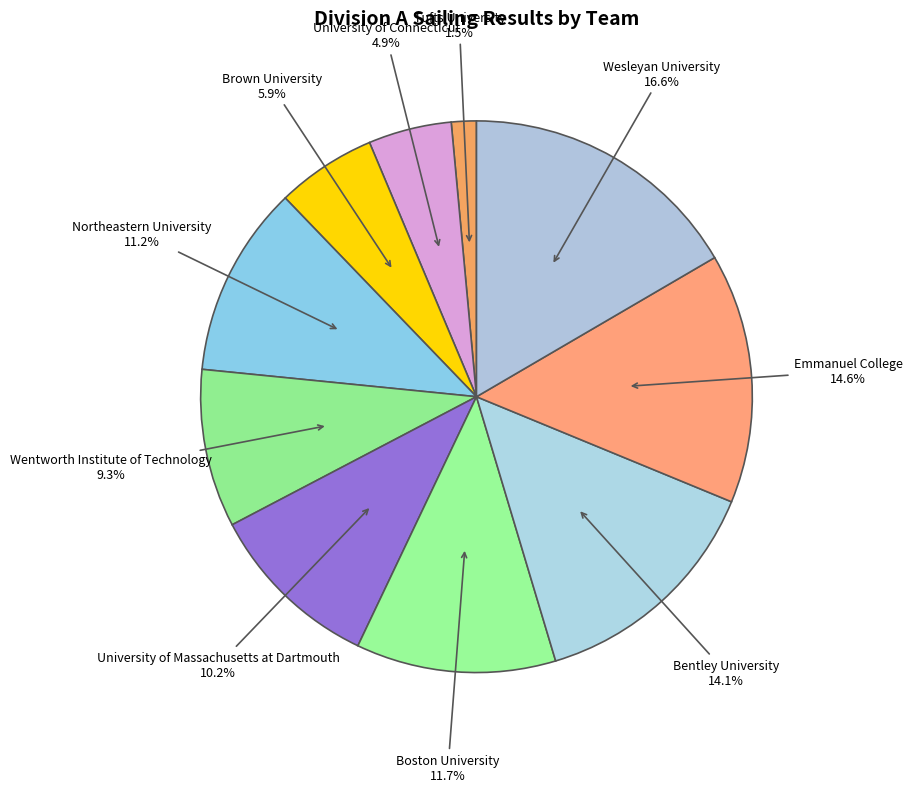

Combined, what portion of the pie is Brown University and Northeastern University?

17.1%